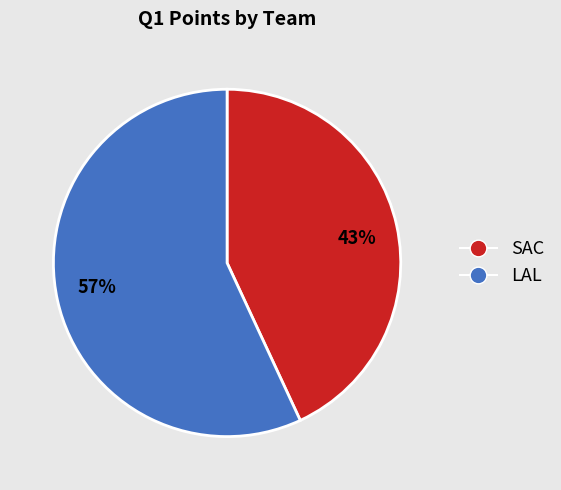

Is the sum of 43% and 57% greater than half?

Yes